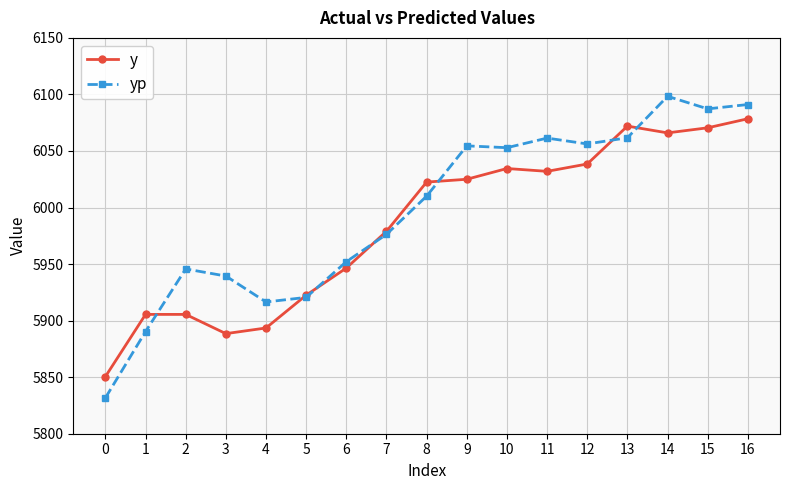

The y series shows 1382.9 at 16. True or false?

False